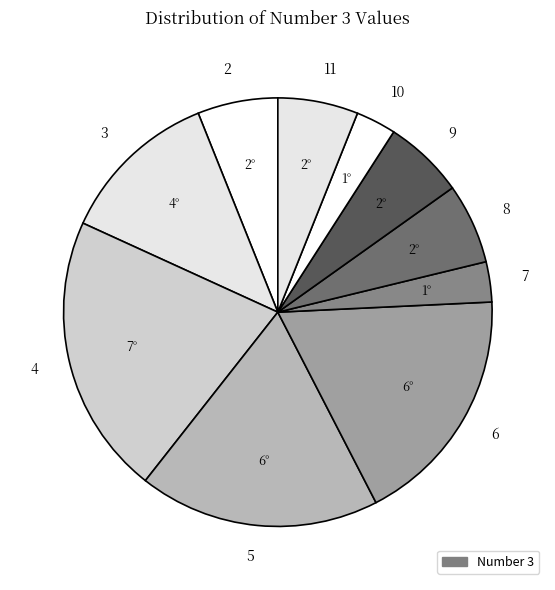

Does 8 account for over 50% of the chart?

No